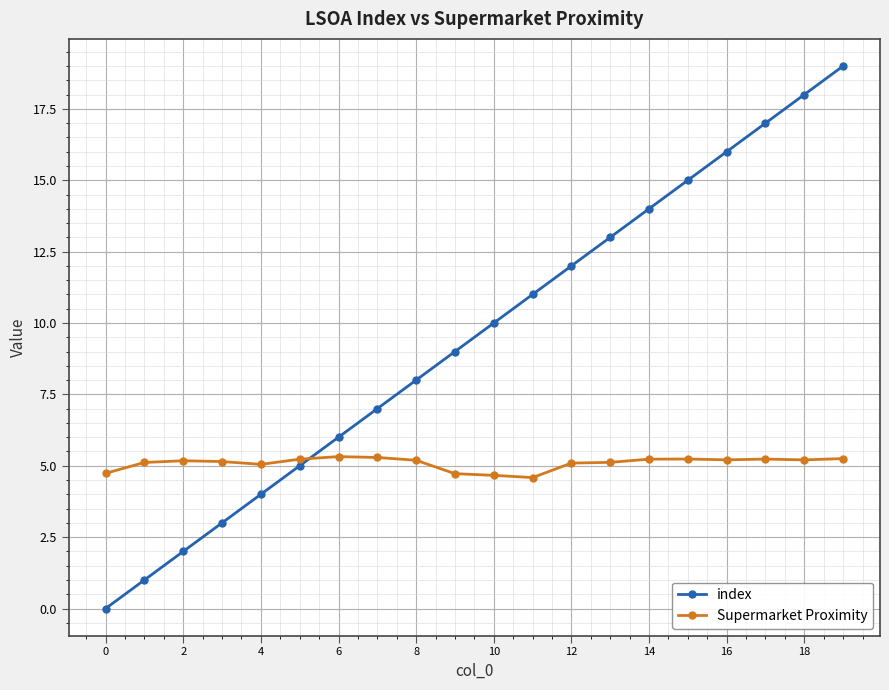

True or false: index and Supermarket Proximity intersect in this chart.

True